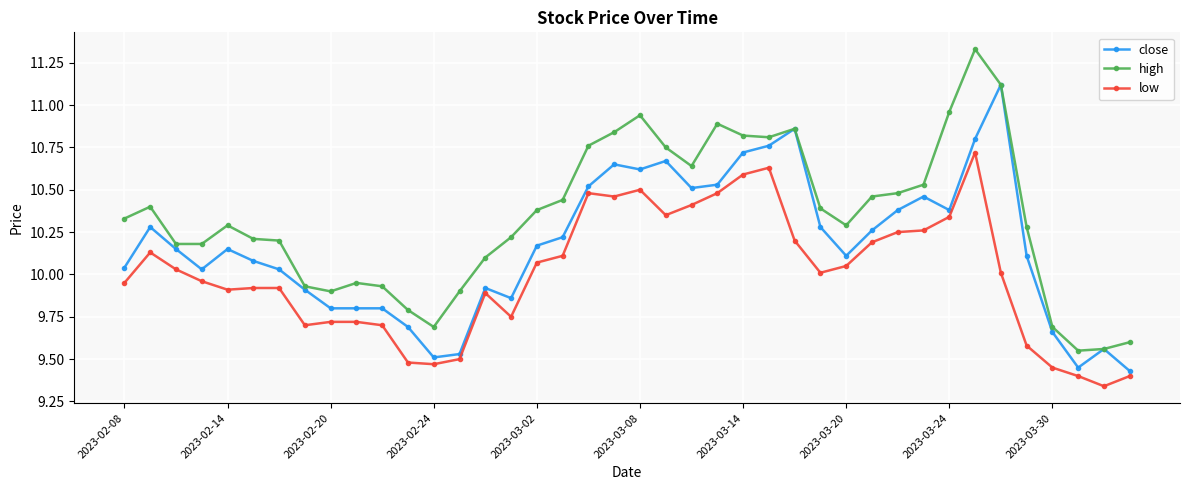

List the series in order of their overall mean, lowest first.

low, close, high